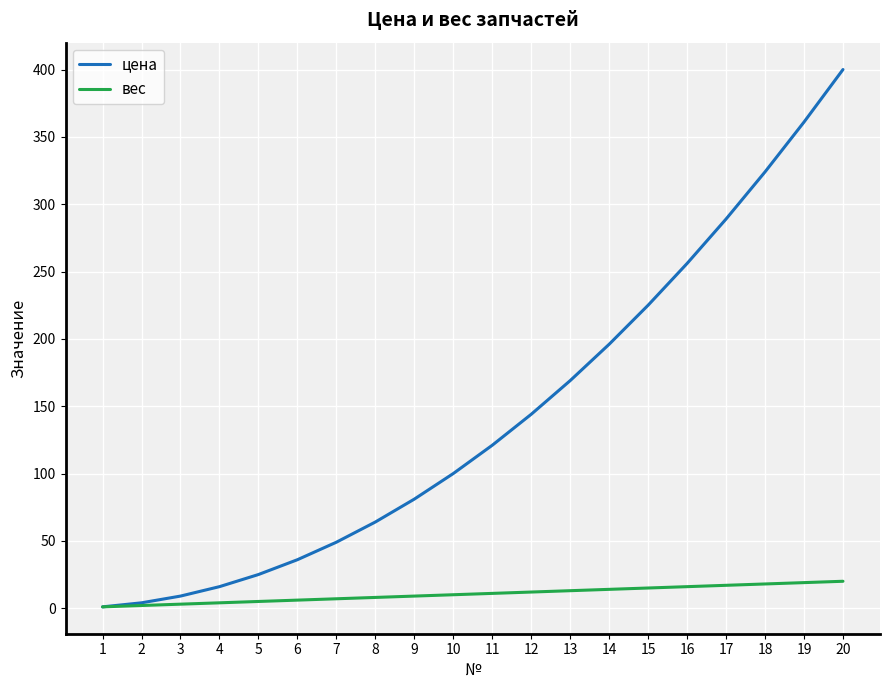

Which series changed the most between 9 and 15?

цена